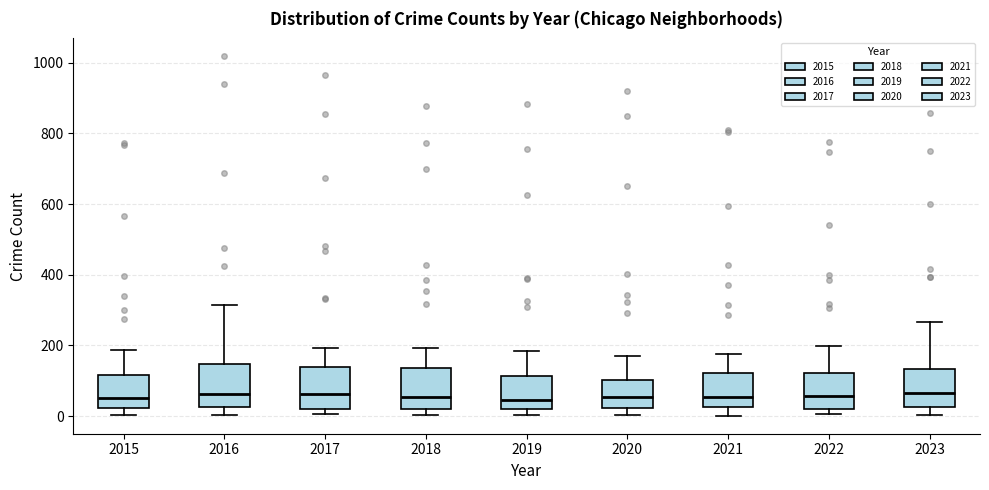

Reading left to right, read every box against the y-axis: the position of its median line, the range the box covers, and the ends of its whiskers. The values are not printed on the chart, so give them approximately, as read against the axis.

2015: median 60, box 20 to 120, whiskers 0 to 180
2016: median 60, box 20 to 140, whiskers 0 to 320
2017: median 60, box 20 to 140, whiskers 0 to 200
2018: median 60, box 20 to 140, whiskers 0 to 200
2019: median 40, box 20 to 120, whiskers 0 to 180
2020: median 60, box 20 to 100, whiskers 0 to 160
2021: median 60, box 20 to 120, whiskers 0 to 180
2022: median 60, box 20 to 120, whiskers 0 to 200
2023: median 60, box 20 to 140, whiskers 0 to 260